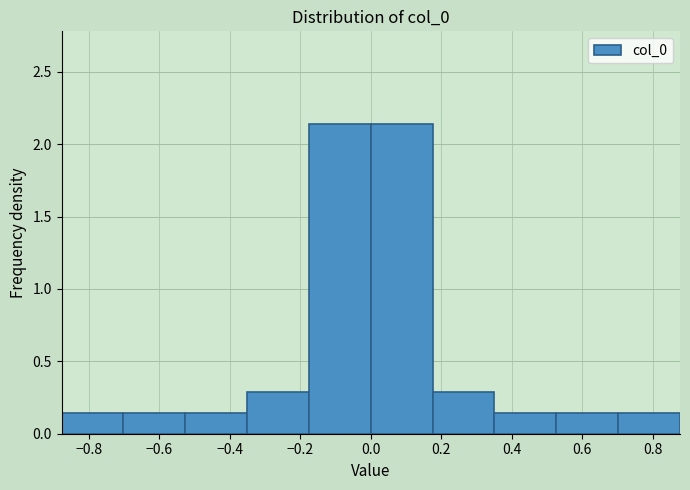

Reading left to right, transcribe this chart: for each bar, give the range it covers on the x-axis and its height. Neither the bar edges nor the heights are printed on the chart, so give them approximately, as read against the axes.

-0.88 to -0.70: 0.15
-0.70 to -0.52: 0.15
-0.52 to -0.36: 0.15
-0.36 to -0.18: 0.30
-0.18 to 0.00: 2.15
0.00 to 0.18: 2.15
0.18 to 0.36: 0.30
0.36 to 0.52: 0.15
0.52 to 0.70: 0.15
0.70 to 0.88: 0.15